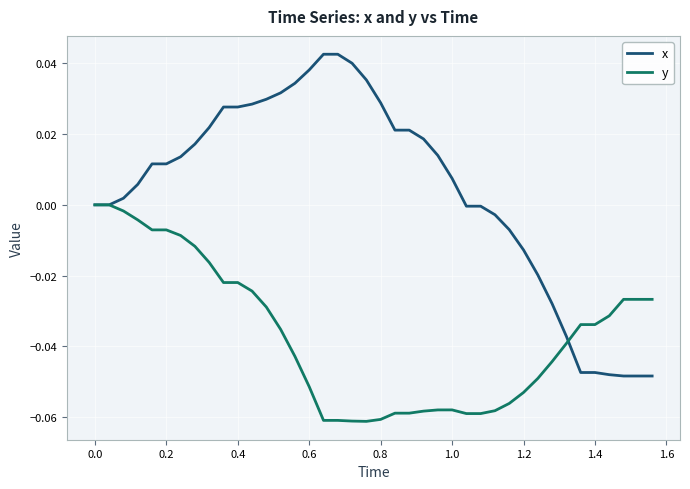

Which series has the largest range (max minus min)?

x